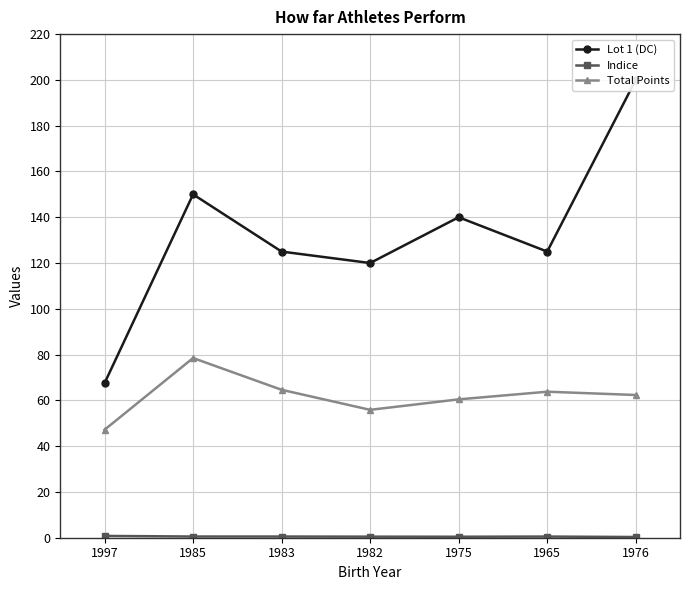

What is the label of the 2nd point from the left?

1985